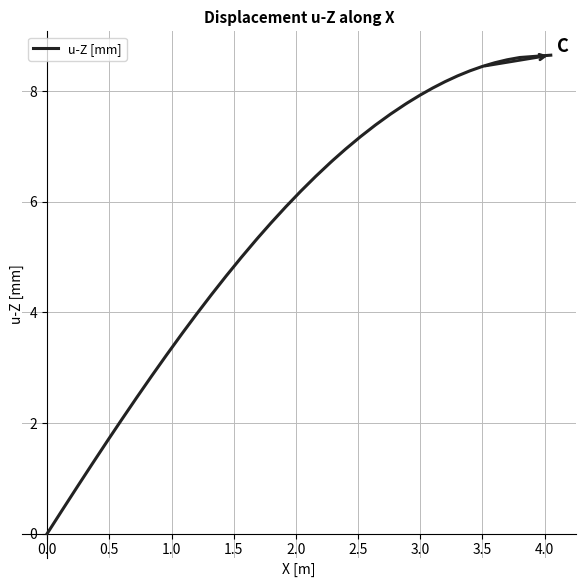

What is the average value?

5.5